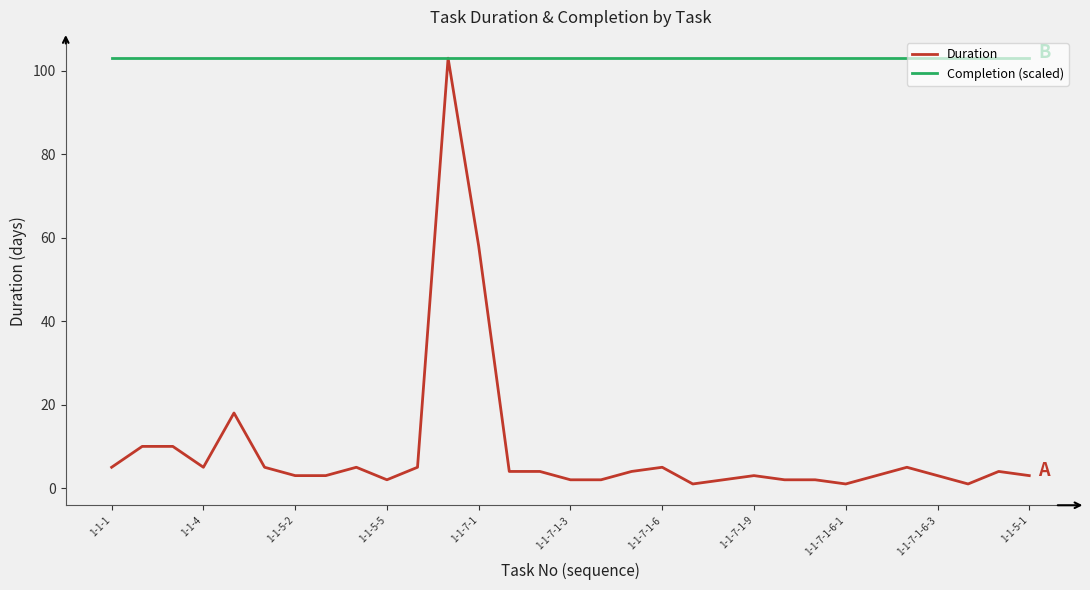

Which series has the largest range (max minus min)?

Duration